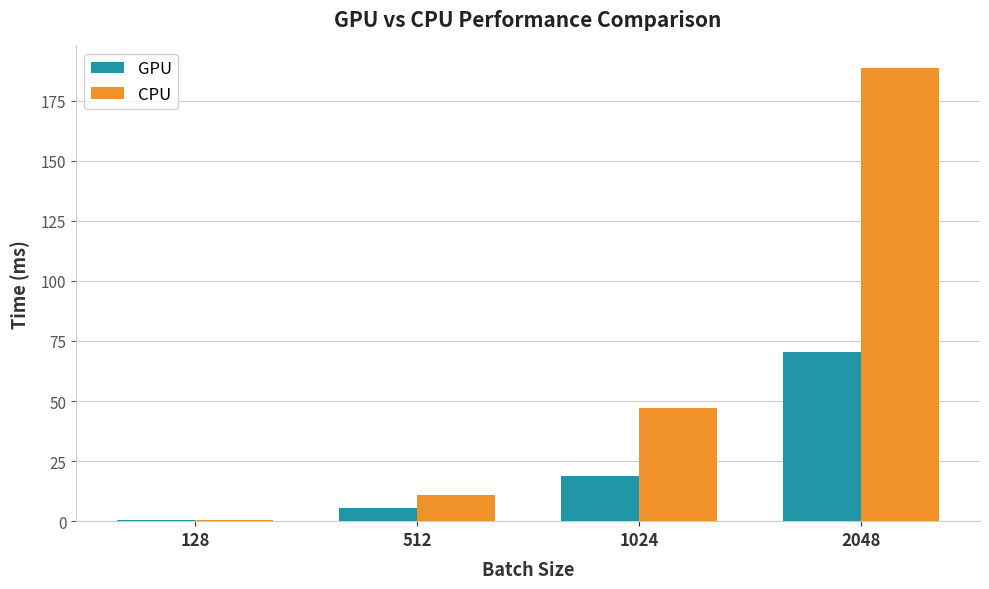

Is it true that CPU equals 188.6 at 2048?

True